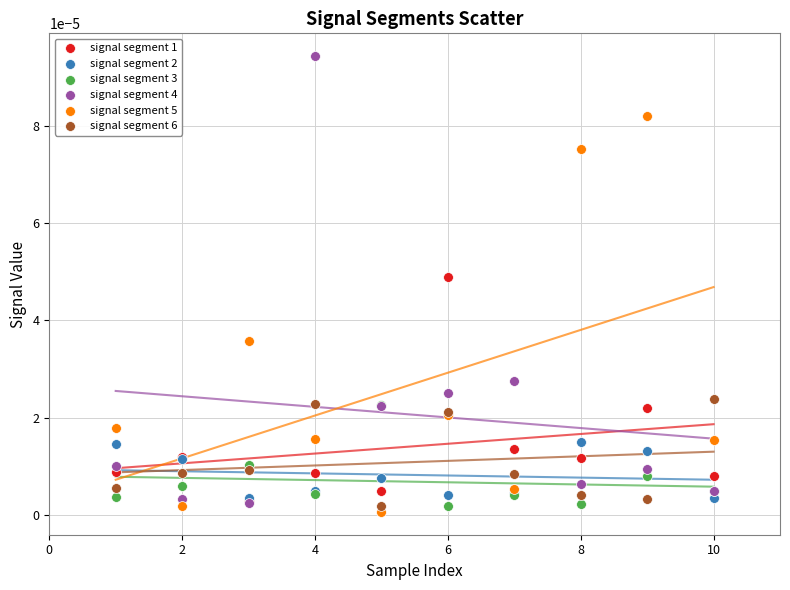

Which series reaches the maximum Y coordinate?

signal segment 4